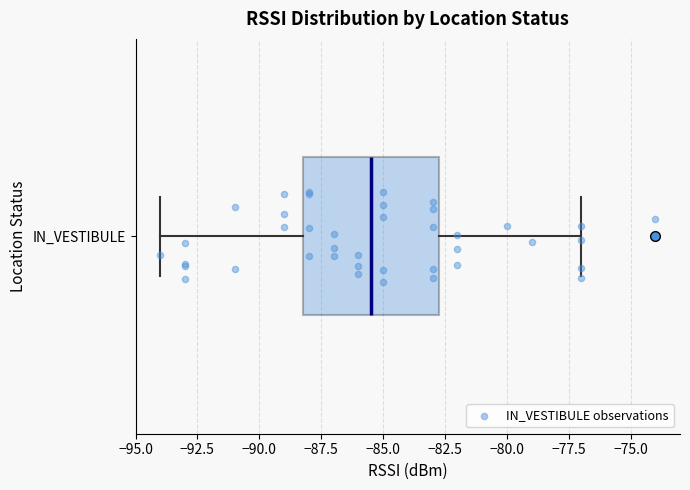

Where is the right edge of the box for IN_VESTIBULE on the x-axis? The values are not printed on the chart, so give them approximately, as read against the axis.

-82.5